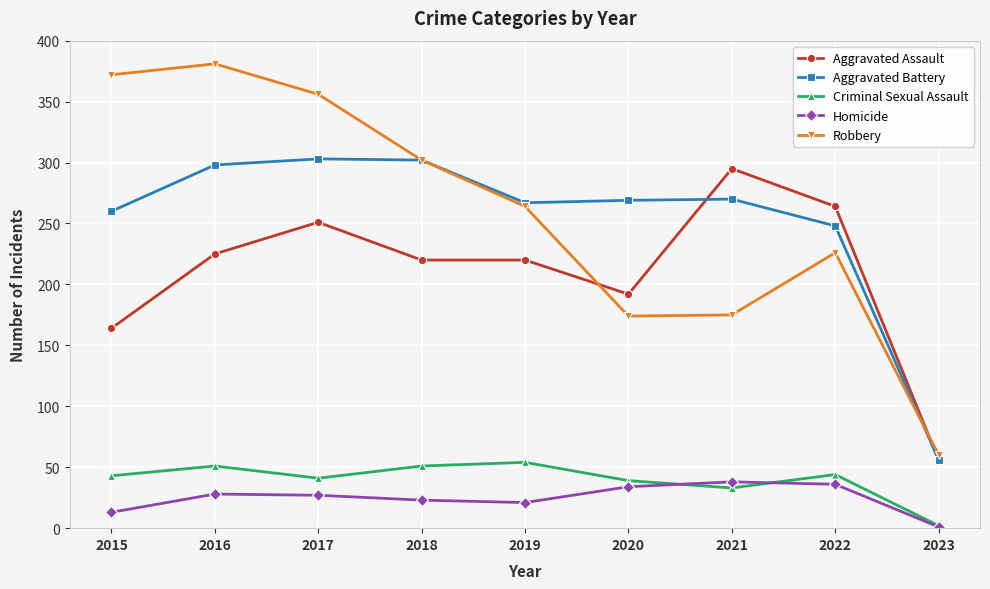

True or false: Homicide has more than 1 interior local peaks.

True